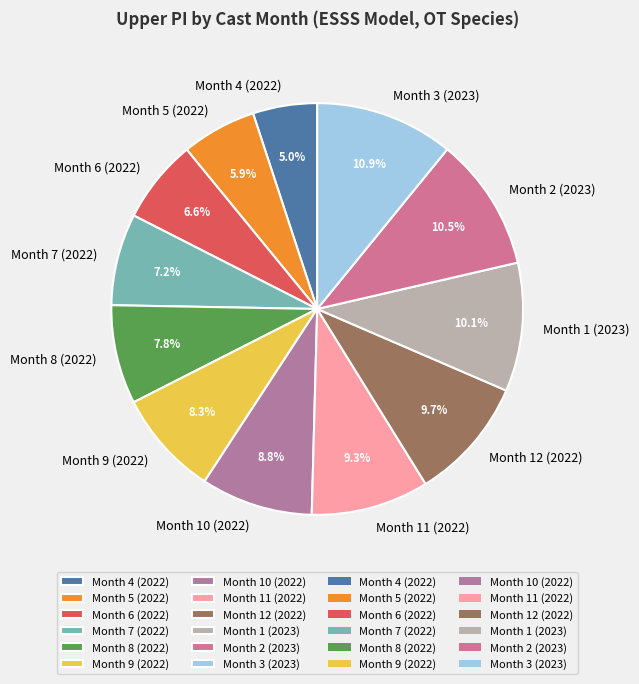

To the nearest percent, what is the combined percentage of Month 11 (2022) and Month 7 (2022)?

16%